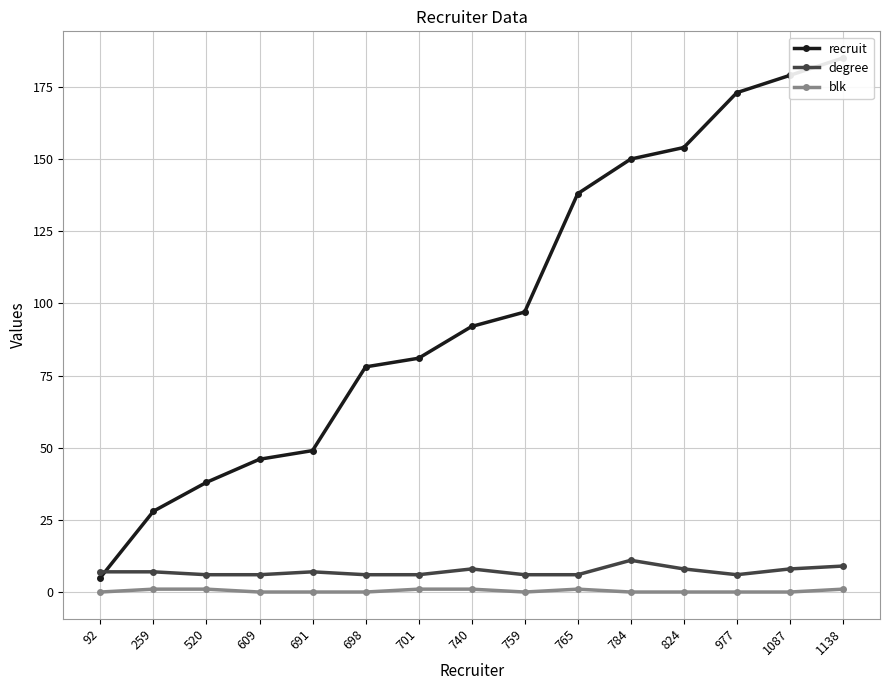

What is the average value of the recruit series?

100